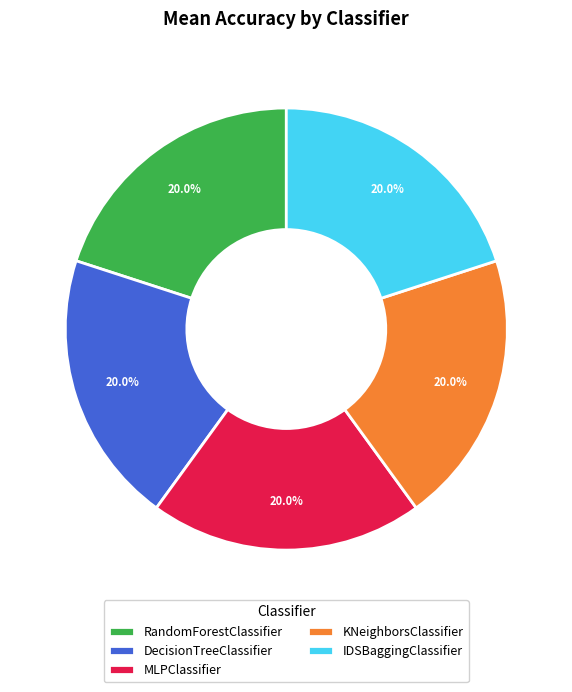

What percentage do KNeighborsClassifier and DecisionTreeClassifier together represent?

40.0%